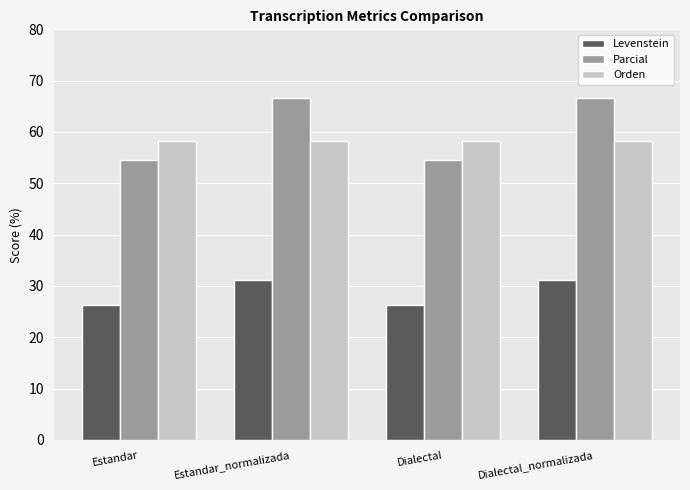

What is the spread (max minus min) of values at Dialectal_normalizada?

35.4